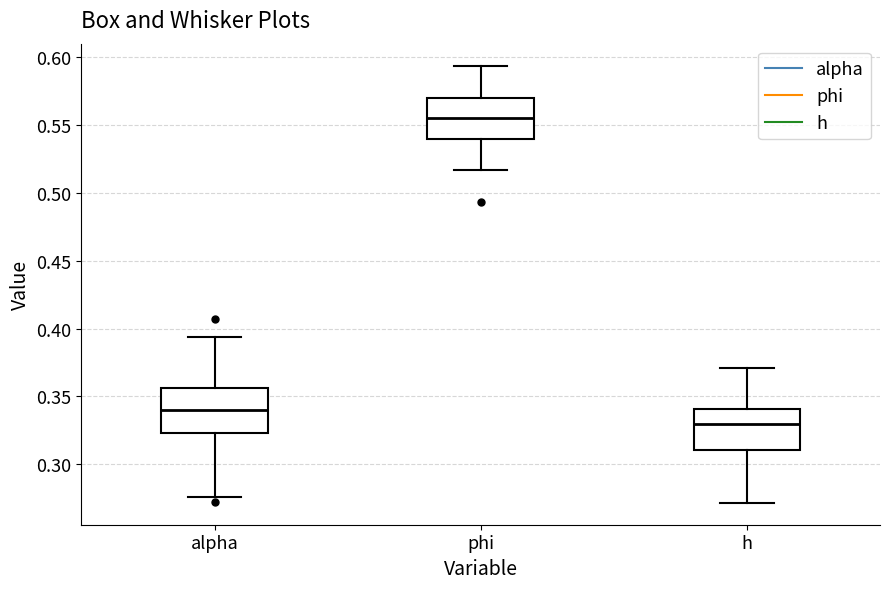

Which box's median line is the lowest?

h